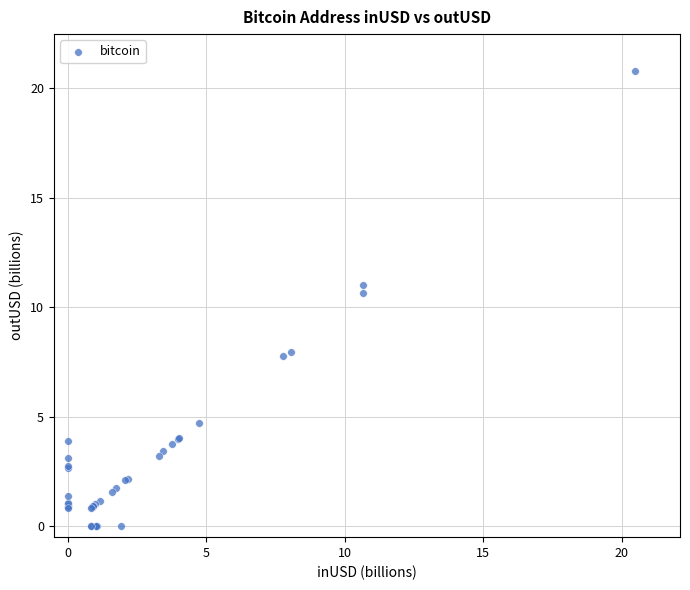

What Y value in the scatter plot is closest to 10?

10.7